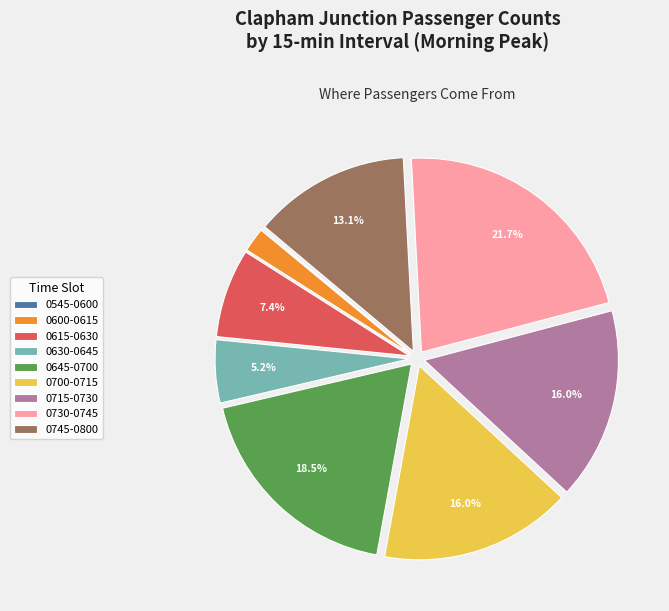

What is the largest slice in the pie chart?

0730-0745